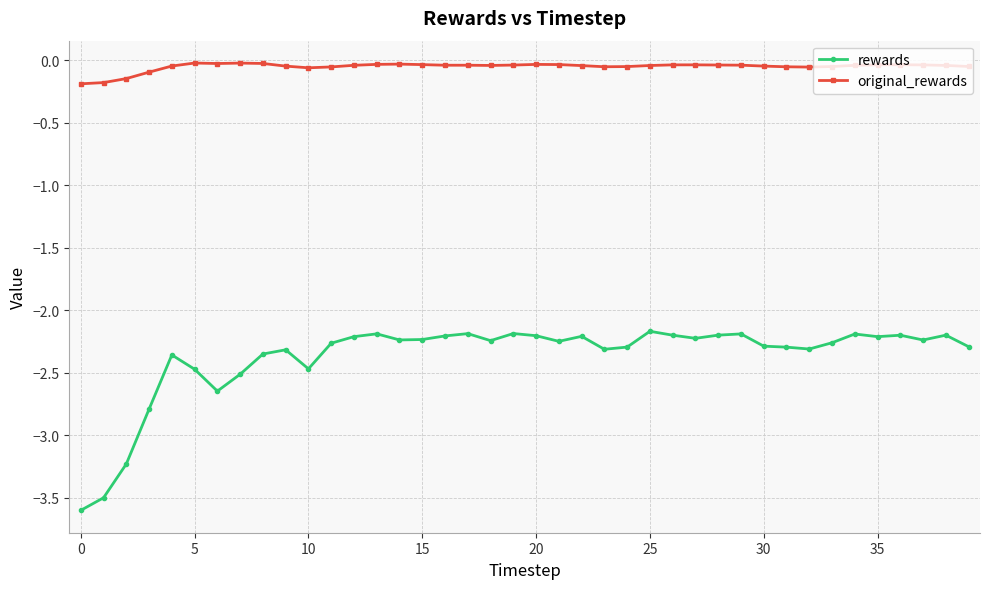

What is the difference between the maximum and minimum values in the rewards series?

1.4